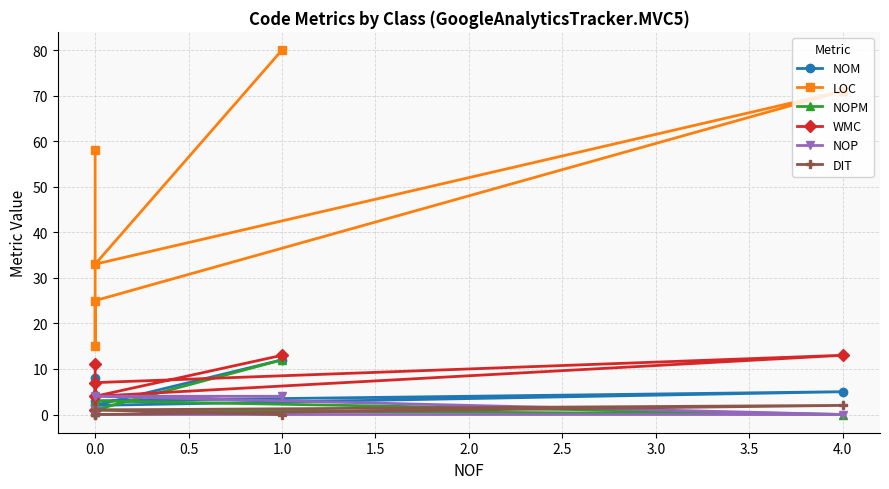

What are all the series names shown in the legend?

NOM, LOC, NOPM, WMC, NOP, DIT